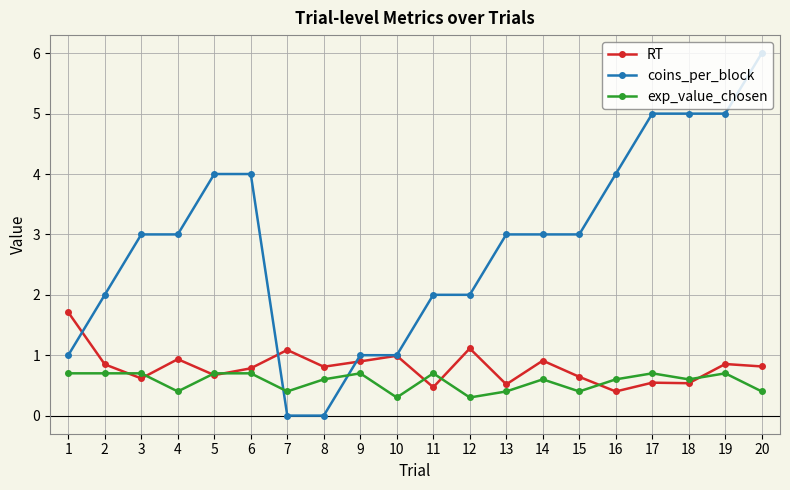

True or false: exp_value_chosen and RT cross at least once.

True